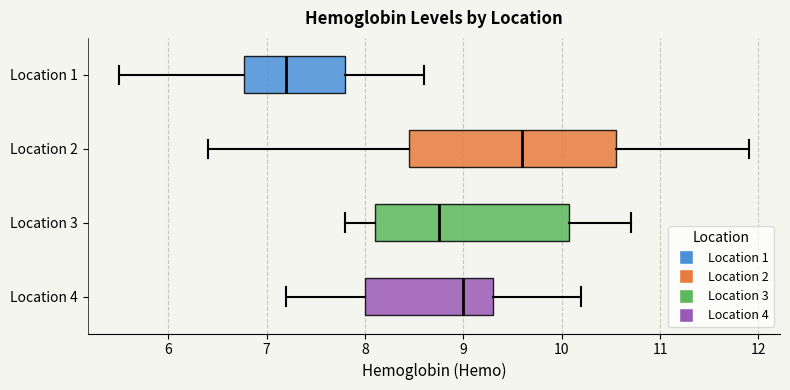

Reading bottom to top, read every box against the x-axis: the position of its median line, the range the box covers, and the ends of its whiskers. The values are not printed on the chart, so give them approximately, as read against the axis.

Location 4: median 9.0, box 8.0 to 9.3, whiskers 7.2 to 10.2
Location 3: median 8.8, box 8.1 to 10.1, whiskers 7.8 to 10.7
Location 2: median 9.6, box 8.5 to 10.6, whiskers 6.4 to 11.9
Location 1: median 7.2, box 6.8 to 7.8, whiskers 5.5 to 8.6